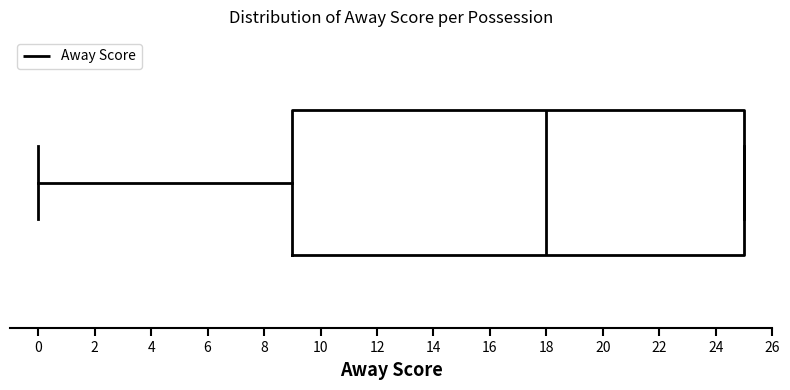

Transcribe this box plot: give where the median line is, the range the box spans, and where the two whiskers end, as read against the x-axis. The values are not printed on the chart, so give them approximately, as read against the axis.

median 18, box 9 to 25, whiskers 0 to 25